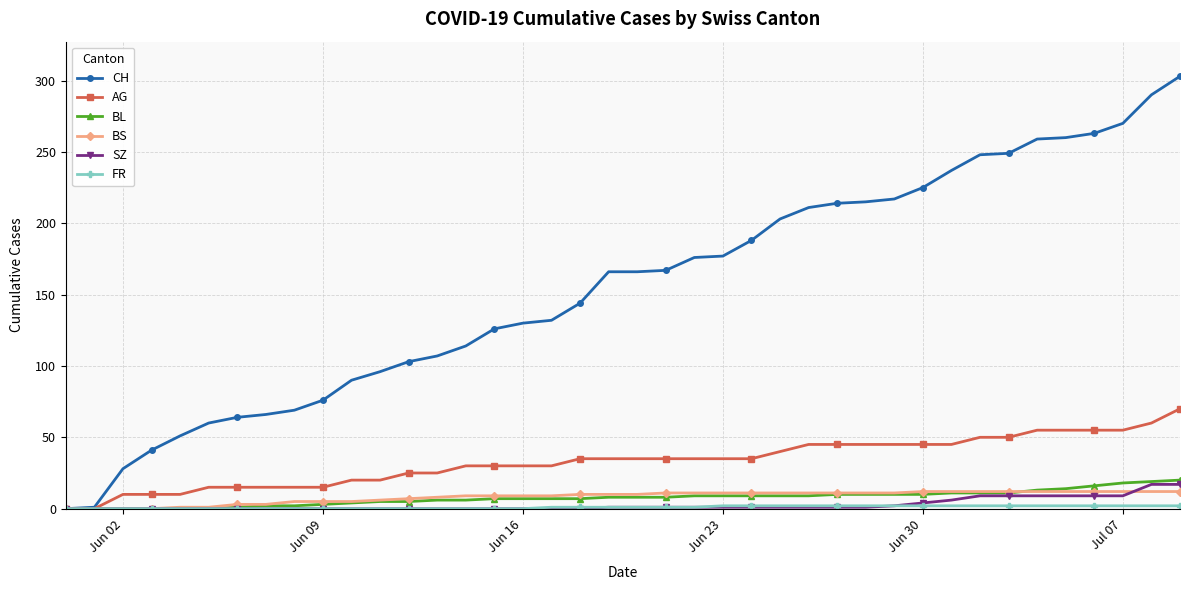

What is the highest value of the CH series?

303